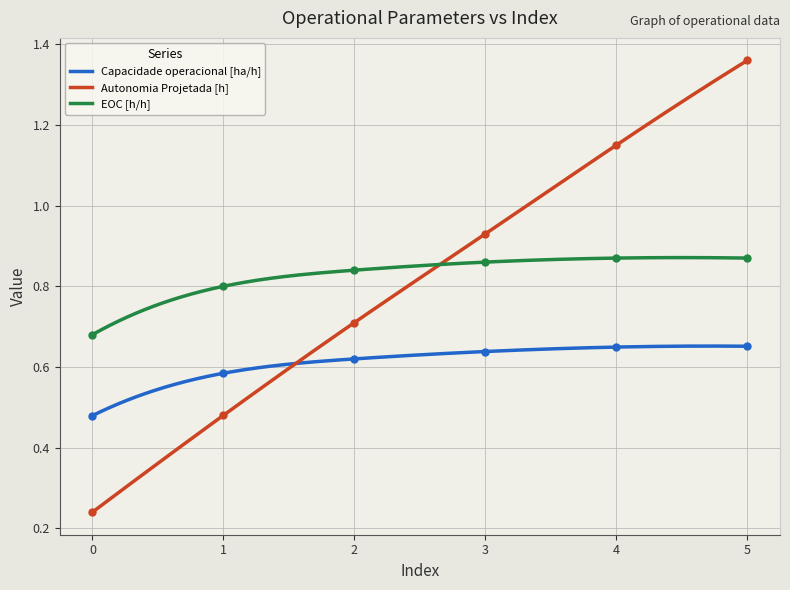

What is the difference between the second highest and second lowest values in the Capacidade operacional [ha/h] series?

0.1